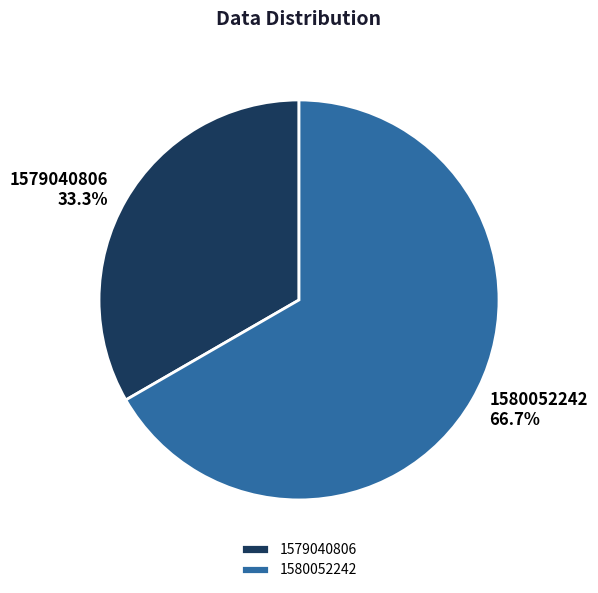

To the nearest percent, what portion does 1580052242 represent?

67%